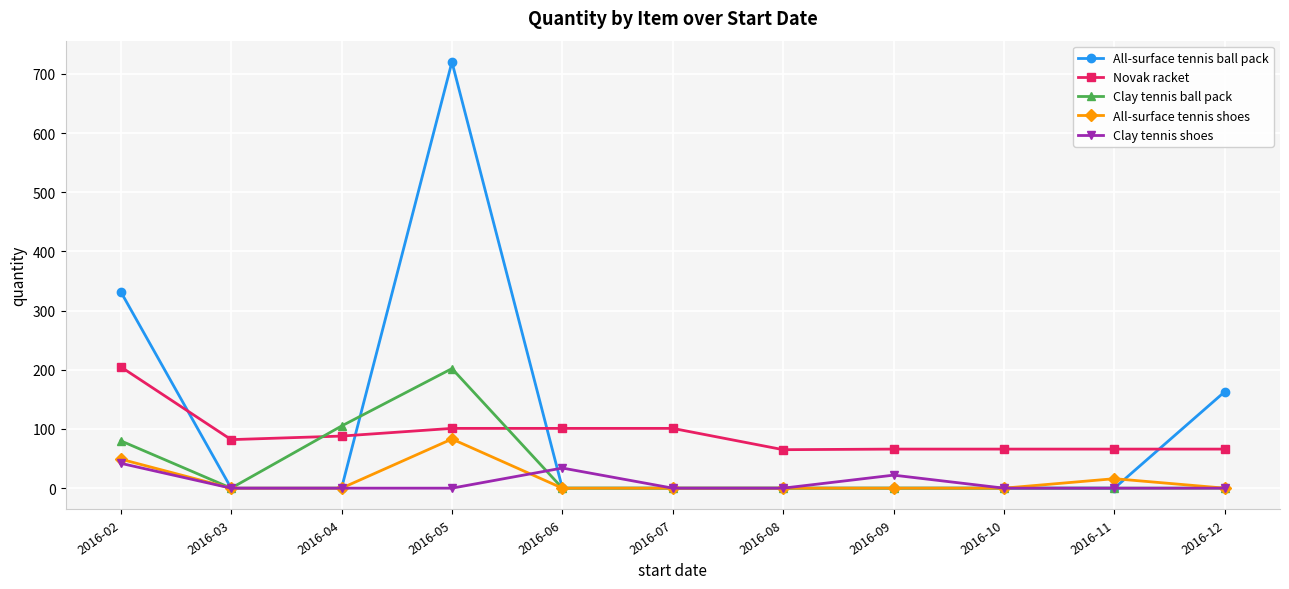

True or false: All-surface tennis ball pack and Novak racket cross at least once.

True